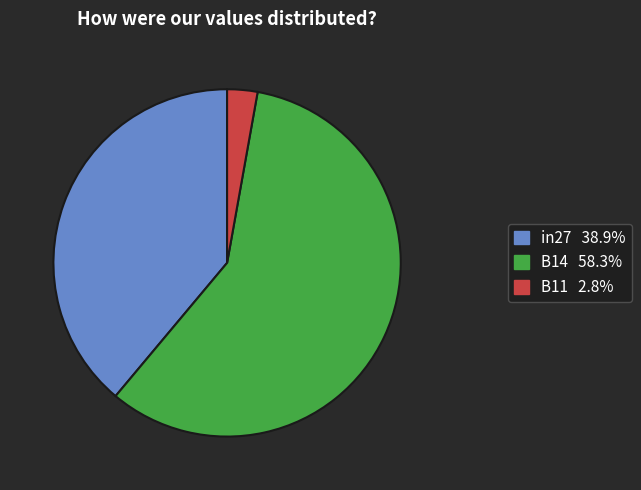

Which has a higher value, B11 or in27?

in27